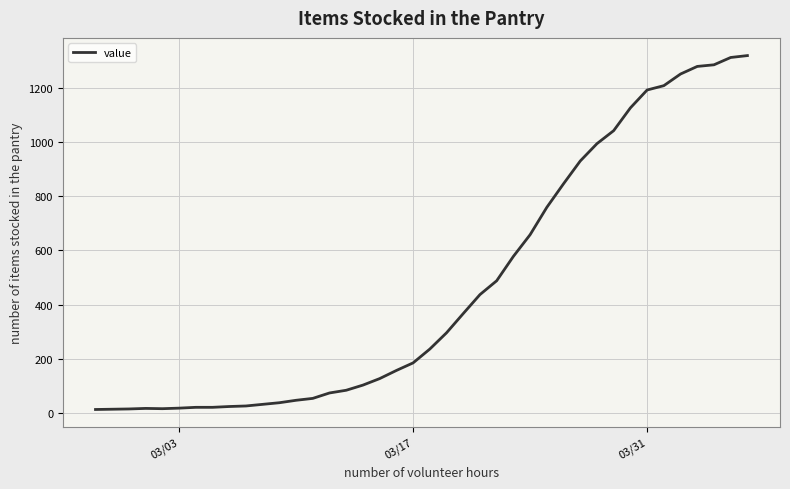

What is the greatest value displayed?

1319